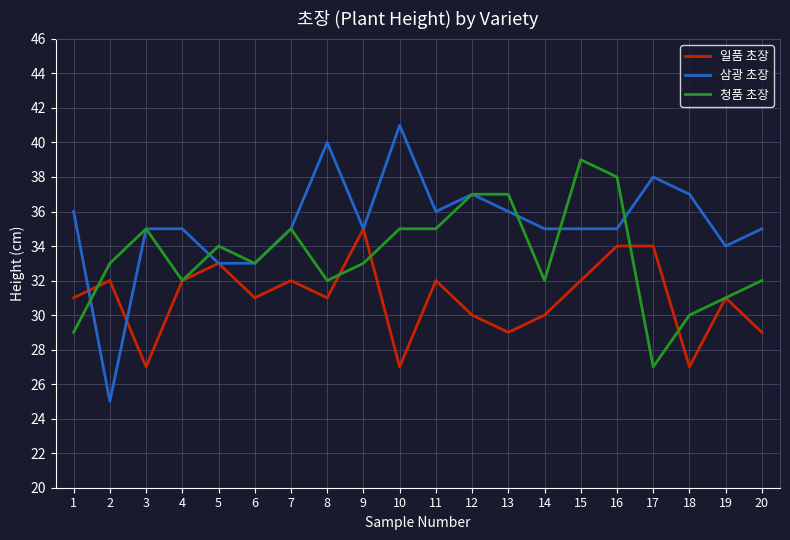

What is the approximate value of 청품 초장 at 7, to the nearest 5?

35